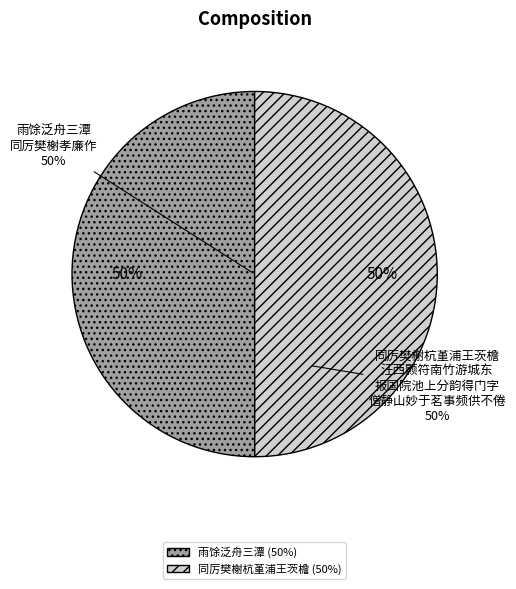

Is 雨馀泛舟三潭同厉樊榭孝廉作 the majority of the pie?

Yes